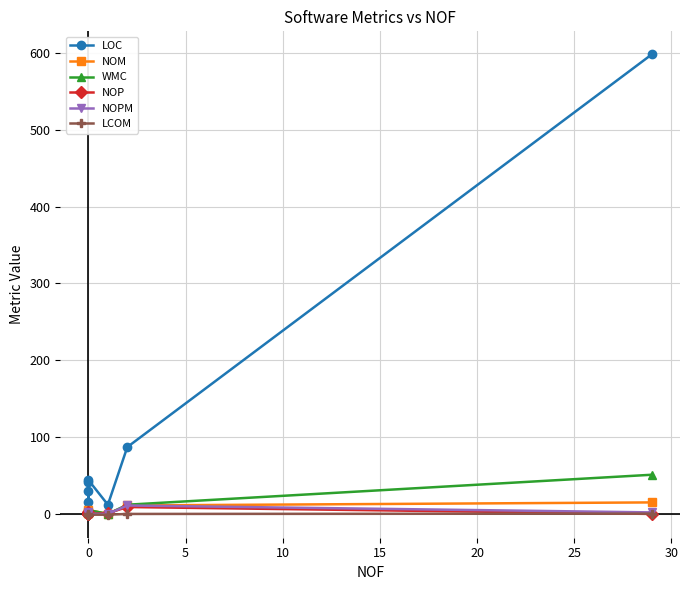

How many lines are shown in the chart?

6